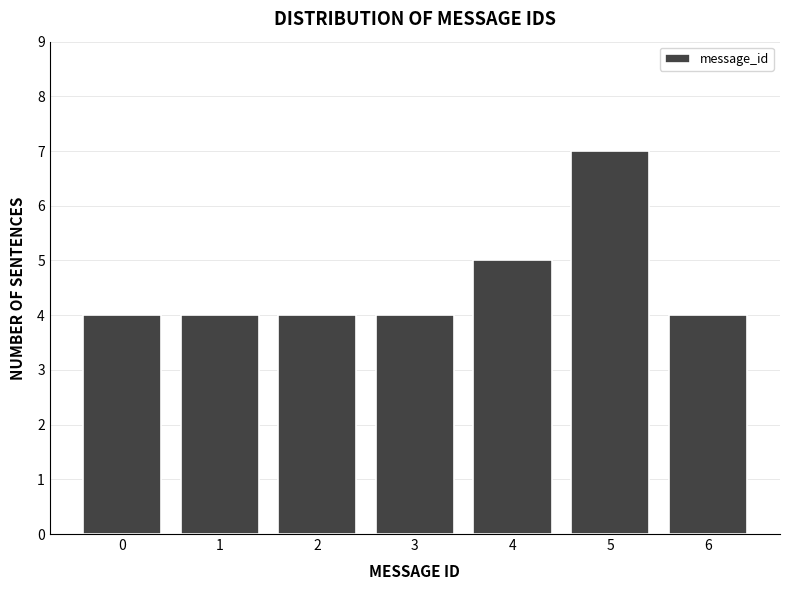

Reading left to right, what are all the values shown in this chart?

4	4	4	4	5	7	4